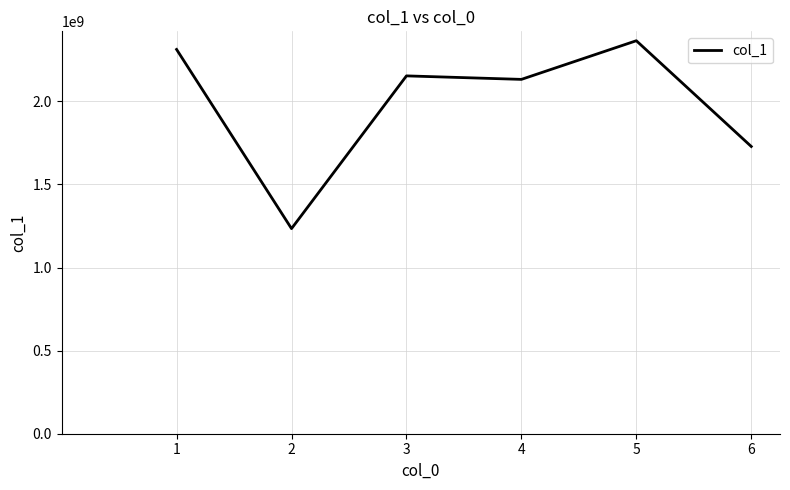

Approximately how many times larger is the value at 1 compared to 4?

1.1